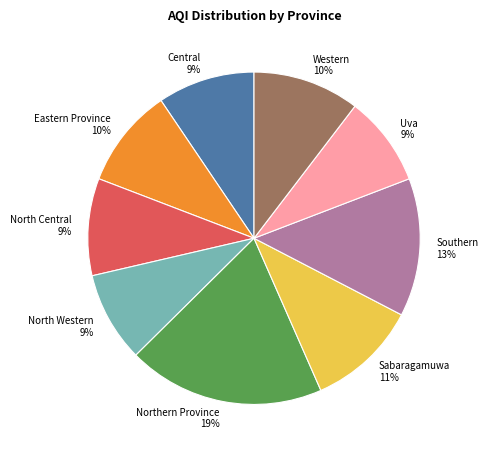

What is the largest slice in the pie chart?

Northern Province